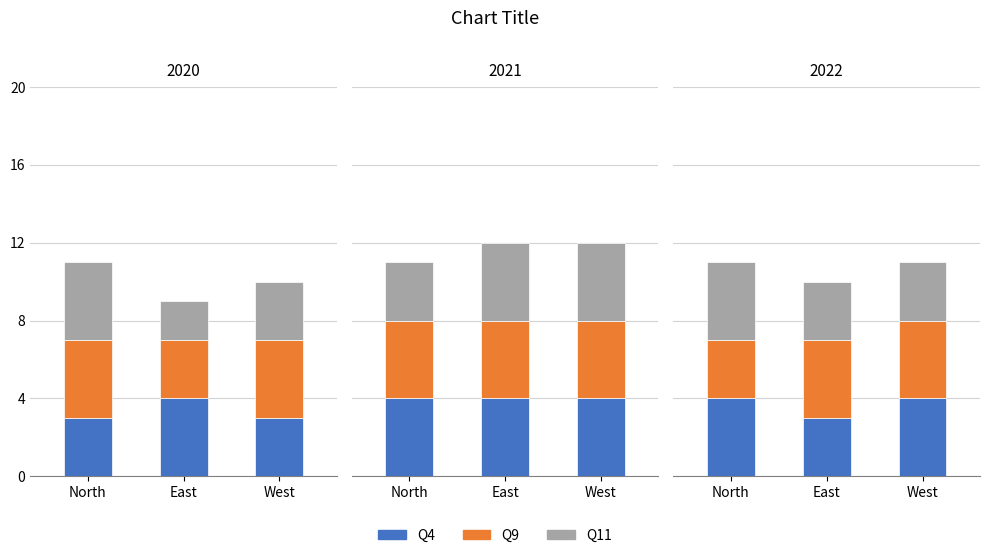

How many series are shown in this chart?

3